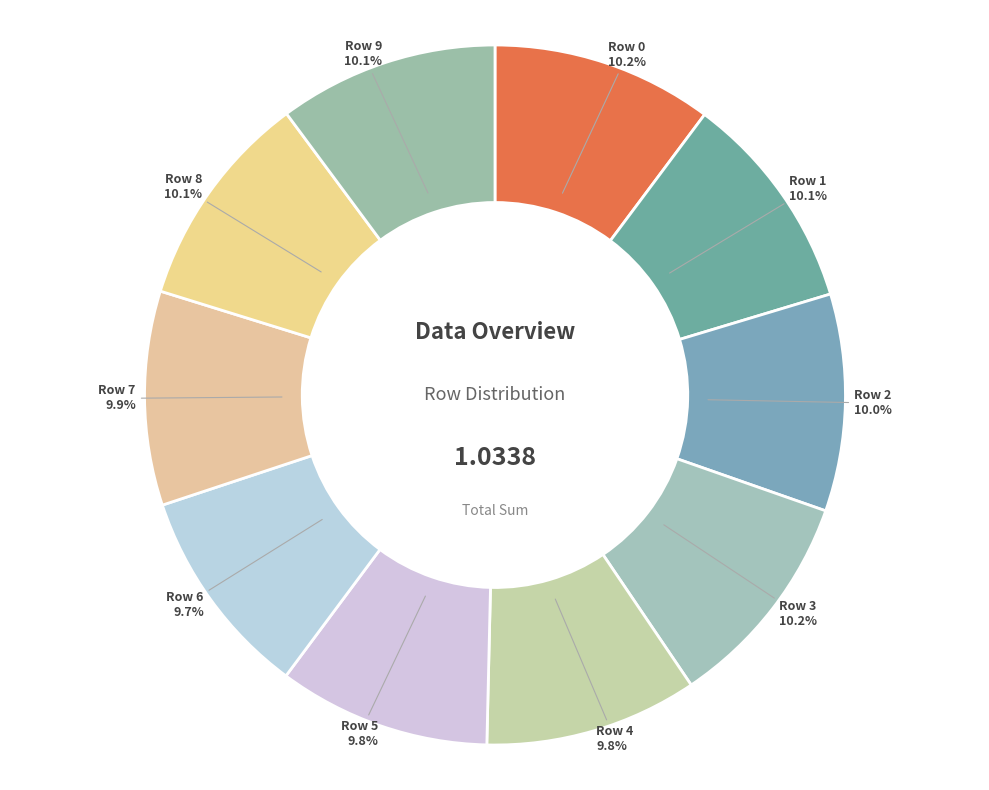

Count the number of slices in the pie.

10